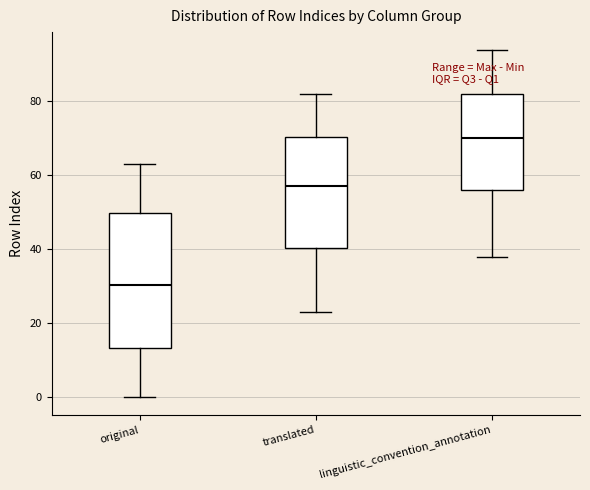

Comparing the boxes themselves (not the whiskers), which one is the tallest?

original